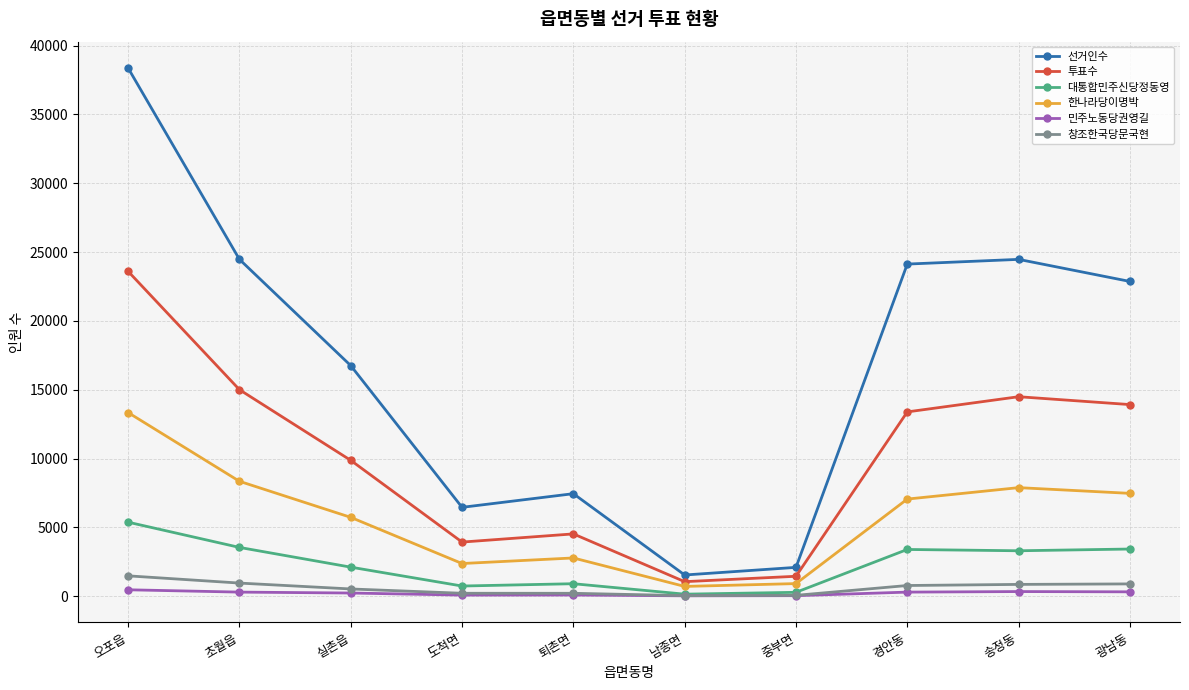

In 한나라당이명박, how many points are higher than both neighbors (excluding endpoints)?

2